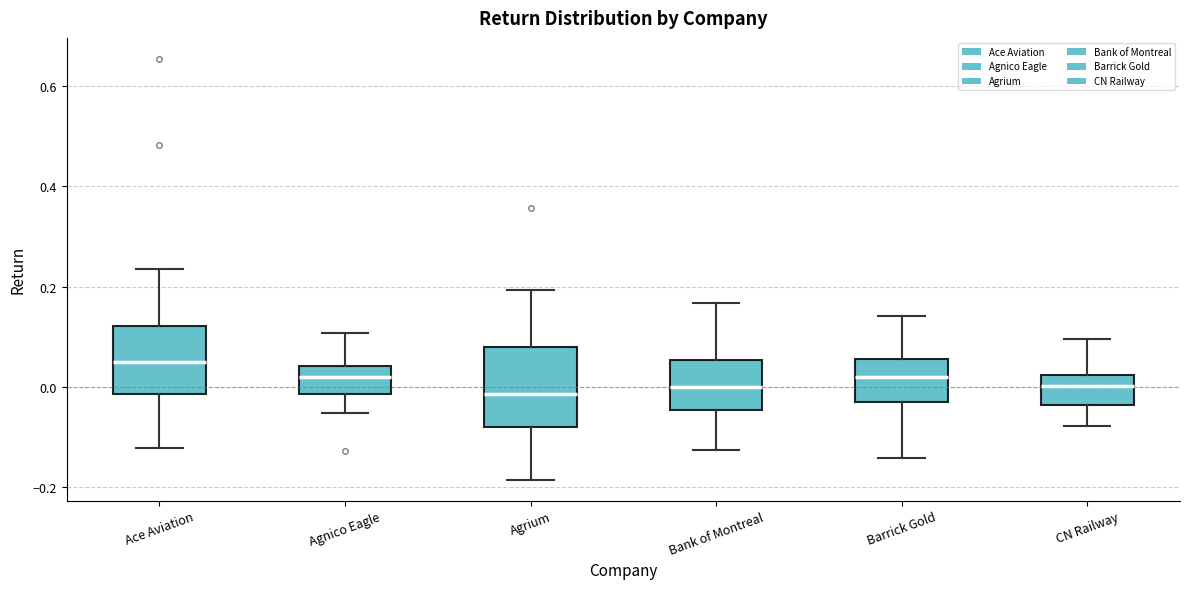

Where is the upper edge of the box for Agnico Eagle on the y-axis? The values are not printed on the chart, so give them approximately, as read against the axis.

0.04